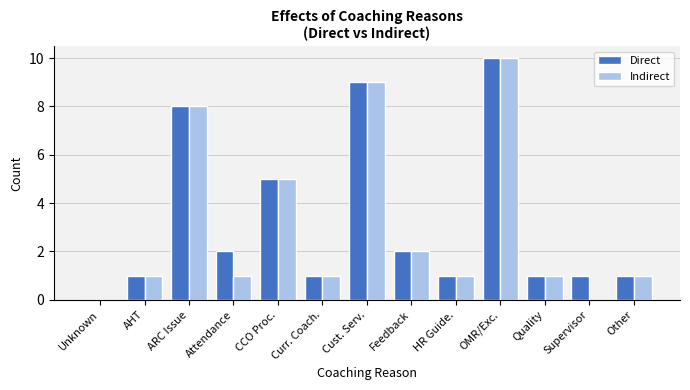

What is the average value of the Indirect series?

3